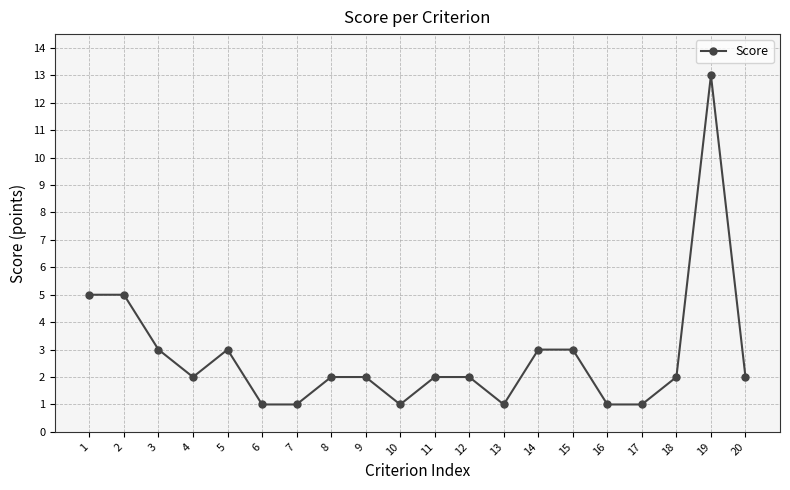

What is the ratio of the value at 17 to the value at 19?

0.1